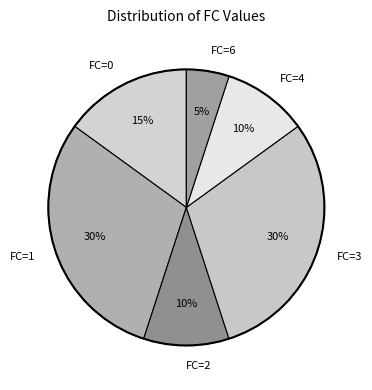

Which category has the smallest portion of the pie?

FC=6